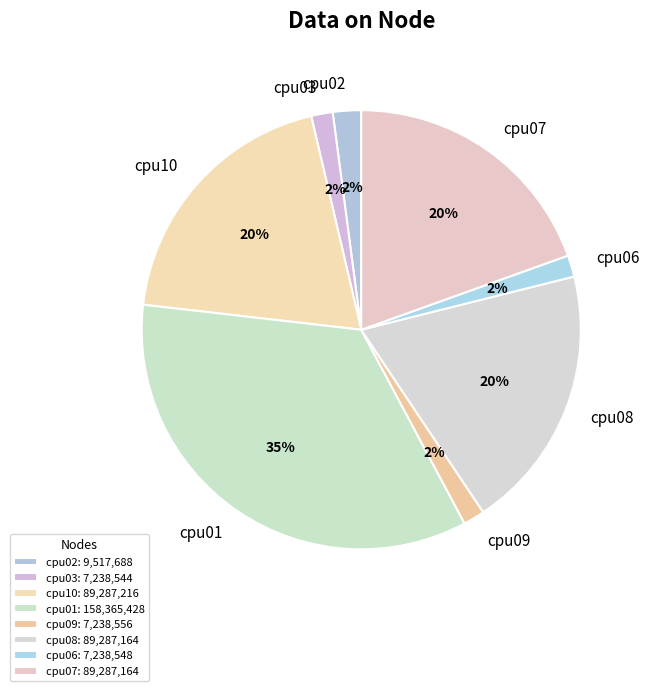

Which has a higher value, cpu03 or cpu10?

cpu10